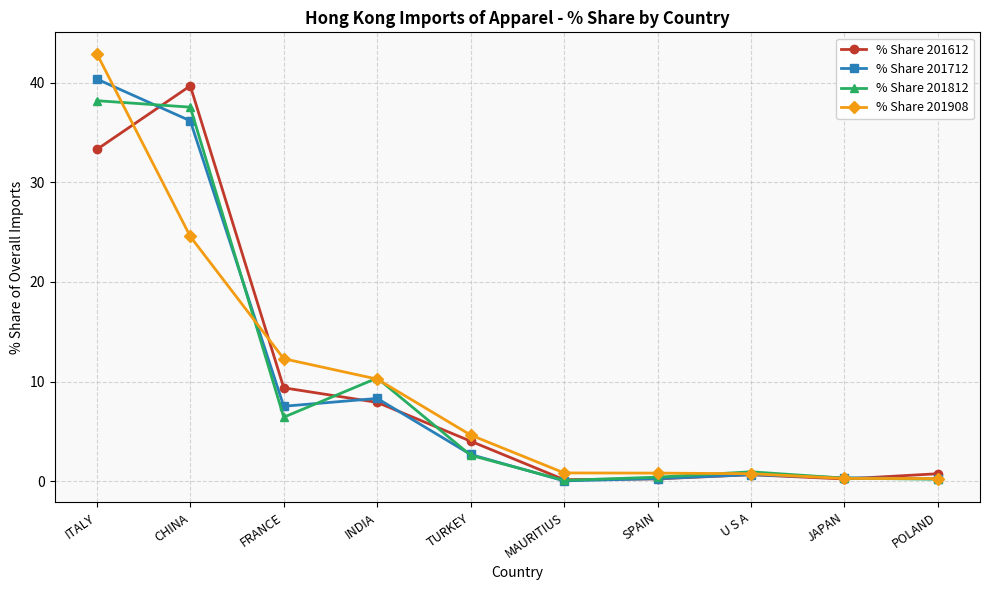

What is the highest value of the % Share 201612 series?

39.7